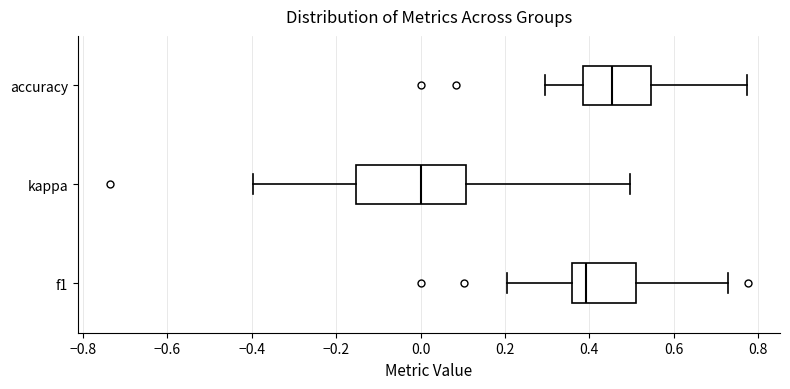

Reading bottom to top, read every box against the x-axis: the position of its median line, the range the box covers, and the ends of its whiskers. The values are not printed on the chart, so give them approximately, as read against the axis.

f1: median 0.40, box 0.36 to 0.52, whiskers 0.20 to 0.72
kappa: median 0.00, box -0.16 to 0.10, whiskers -0.40 to 0.50
accuracy: median 0.46, box 0.38 to 0.54, whiskers 0.30 to 0.78